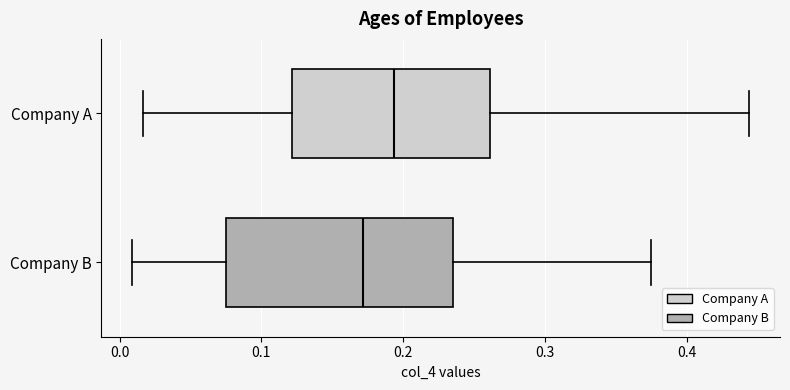

Reading bottom to top, read every box against the x-axis: the position of its median line, the range the box covers, and the ends of its whiskers. The values are not printed on the chart, so give them approximately, as read against the axis.

Company B: median 0.17, box 0.07 to 0.24, whiskers 0.01 to 0.38
Company A: median 0.19, box 0.12 to 0.26, whiskers 0.02 to 0.44